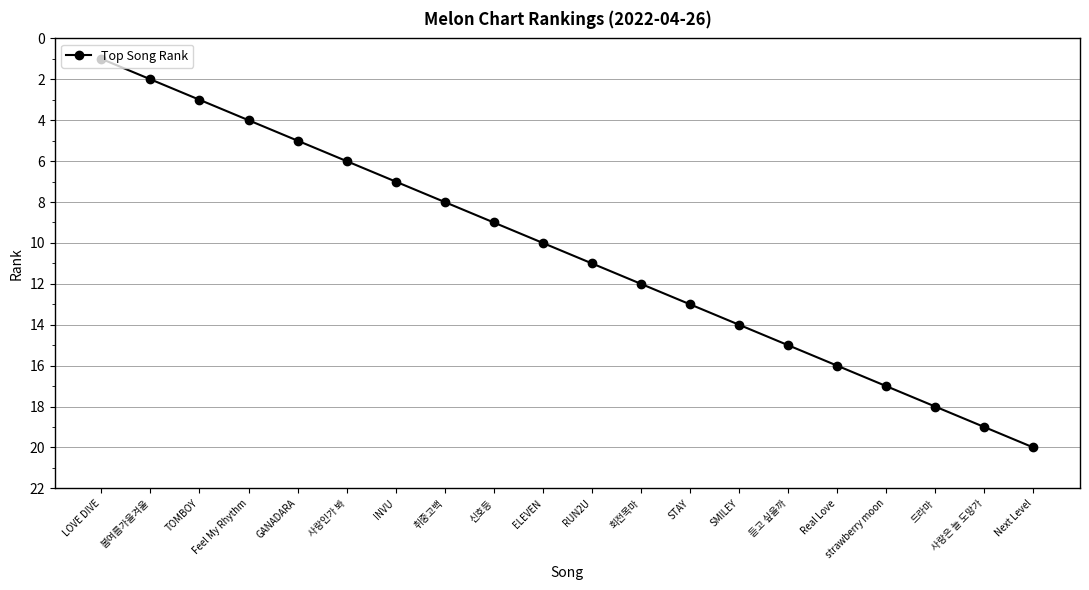

How many series are shown in this chart?

1